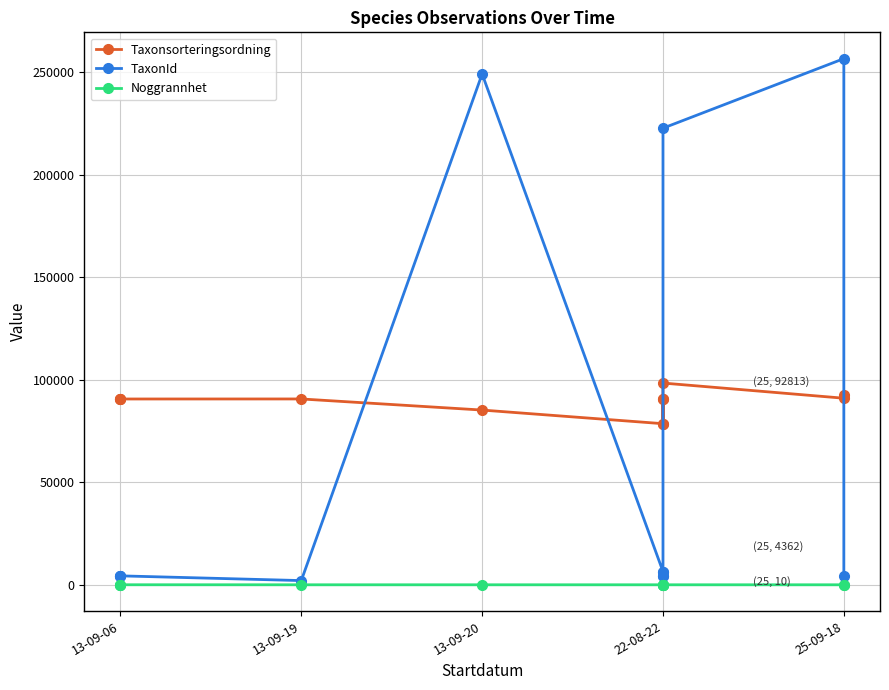

How many data points does each series have?

12